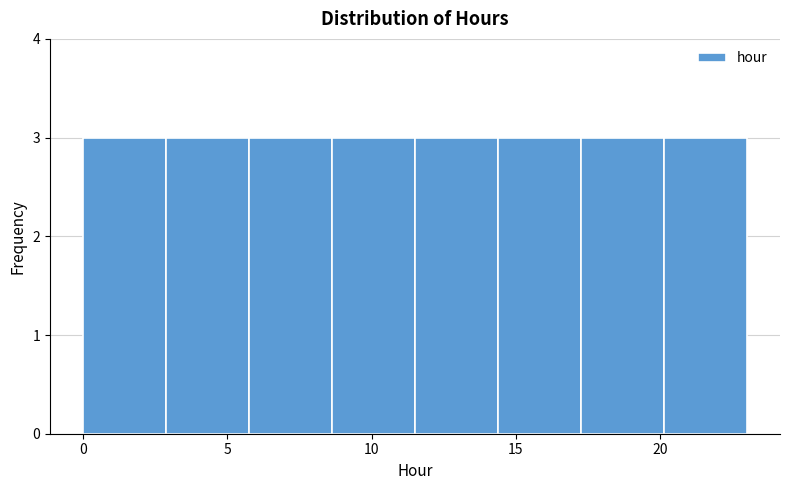

Reading left to right, transcribe this chart: for each bar, give the range it covers on the x-axis and its height. Neither the bar edges nor the heights are printed on the chart, so give them approximately, as read against the axes.

0.0 to 3.0: 3
3.0 to 6.0: 3
6.0 to 8.5: 3
8.5 to 11.5: 3
11.5 to 14.5: 3
14.5 to 17.5: 3
17.5 to 20.0: 3
20.0 to 23.0: 3